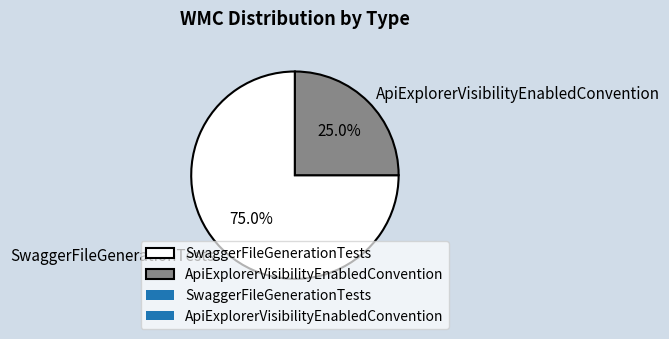

Combined, do SwaggerFileGenerationTests and ApiExplorerVisibilityEnabledConvention account for over 50%?

Yes